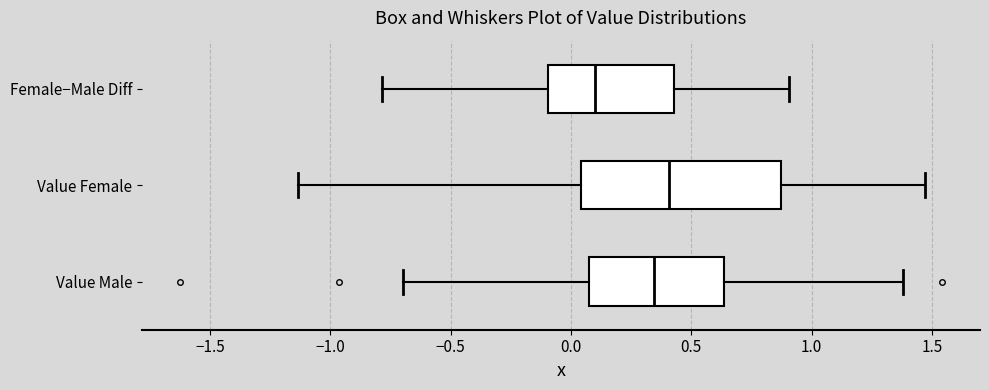

Which box's median line is the furthest to the right?

Value Female